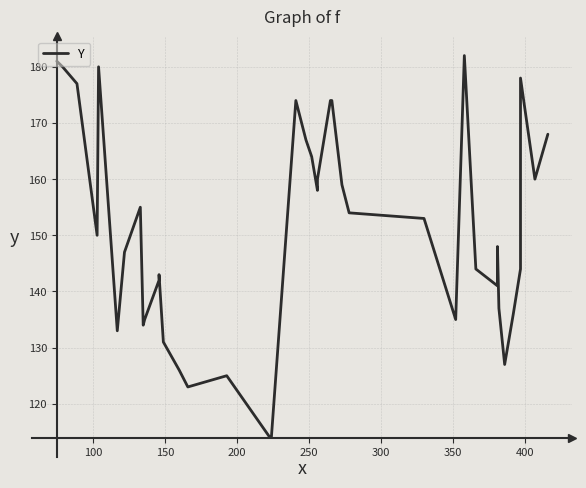

True or false: there are more than 0 points higher than both neighbors.

True